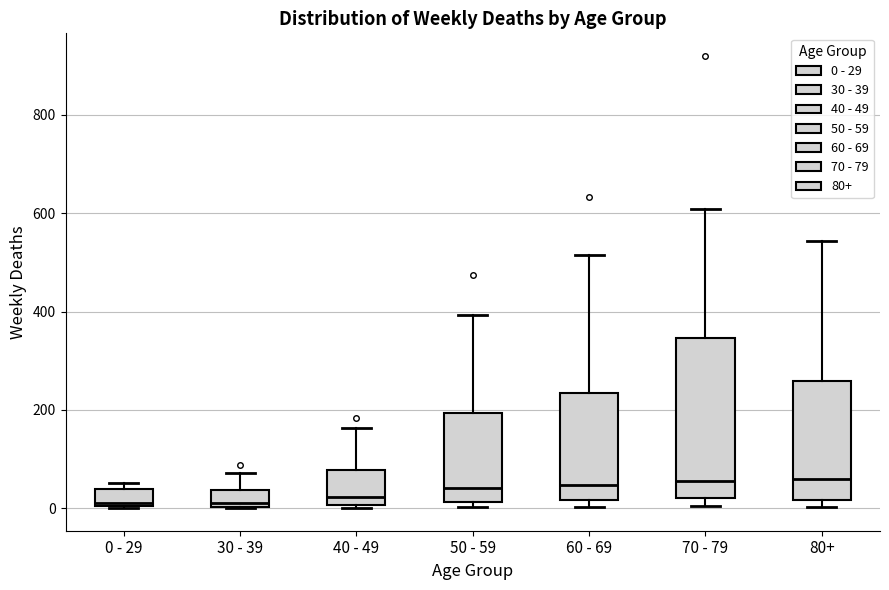

Where does the upper whisker of the box for 60 - 69 end on the y-axis? The values are not printed on the chart, so give them approximately, as read against the axis.

520